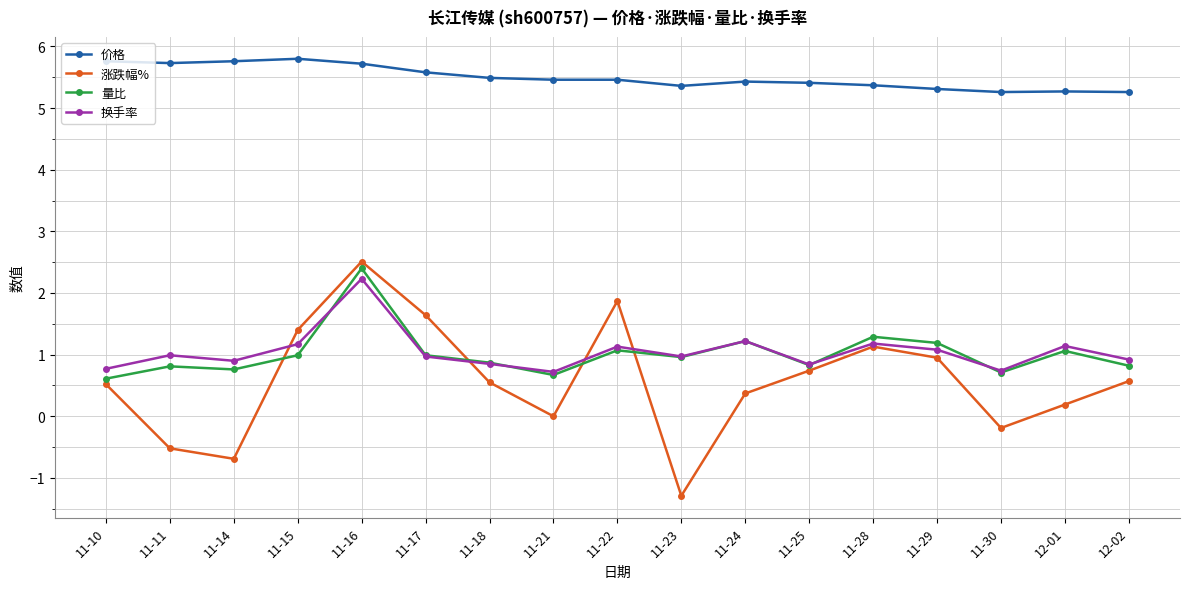

The value of 价格 at 11-28 is 2.1. True or false?

False